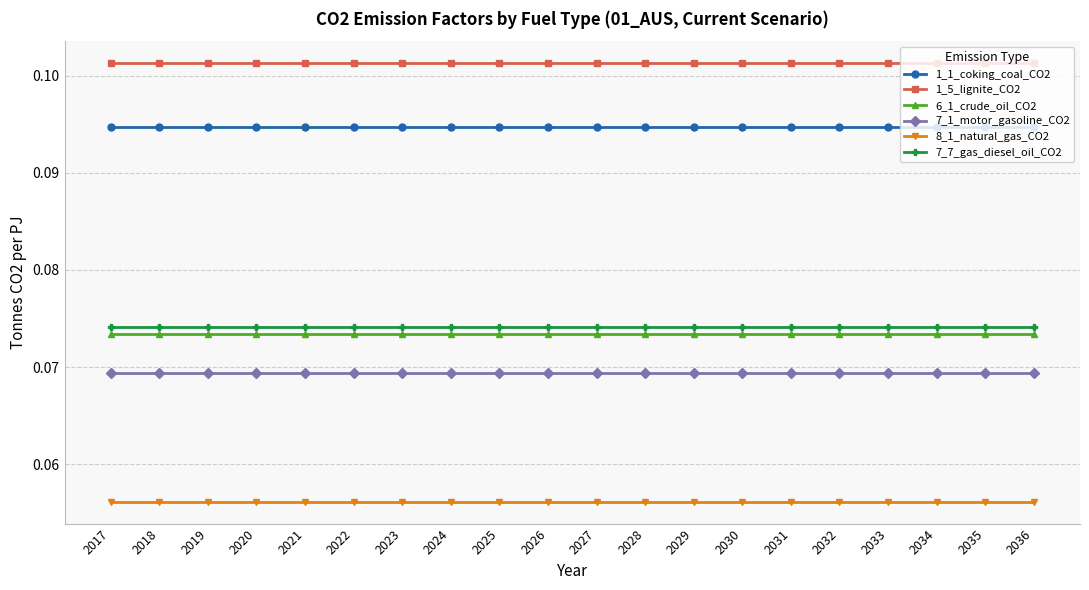

What are all the series names shown in the legend?

1_1_coking_coal_CO2, 1_5_lignite_CO2, 6_1_crude_oil_CO2, 7_1_motor_gasoline_CO2, 8_1_natural_gas_CO2, 7_7_gas_diesel_oil_CO2